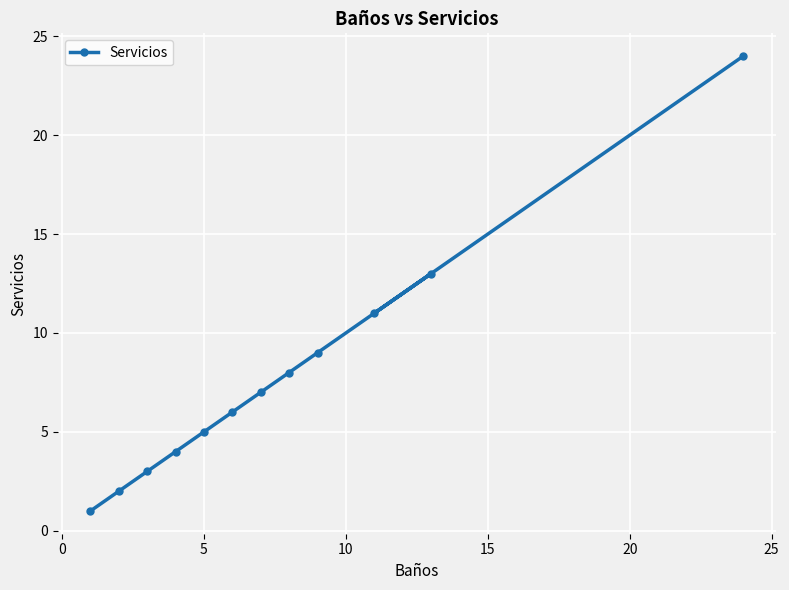

Reading left to right, extract all data points from this chart.

1	2	3	4	5	6	7	8	9	11	13	24